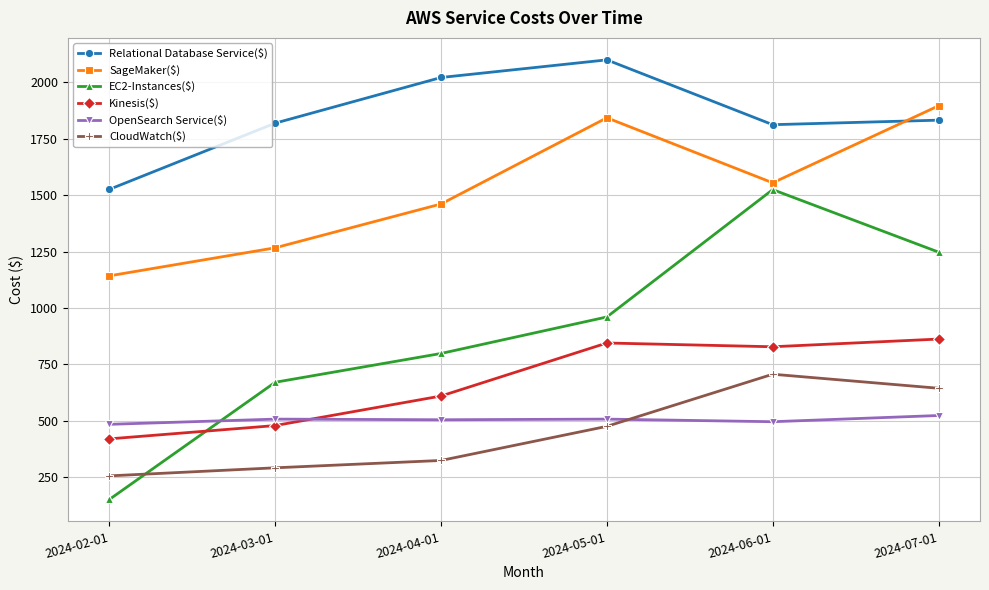

How many interior local peaks does the SageMaker($) series have?

1